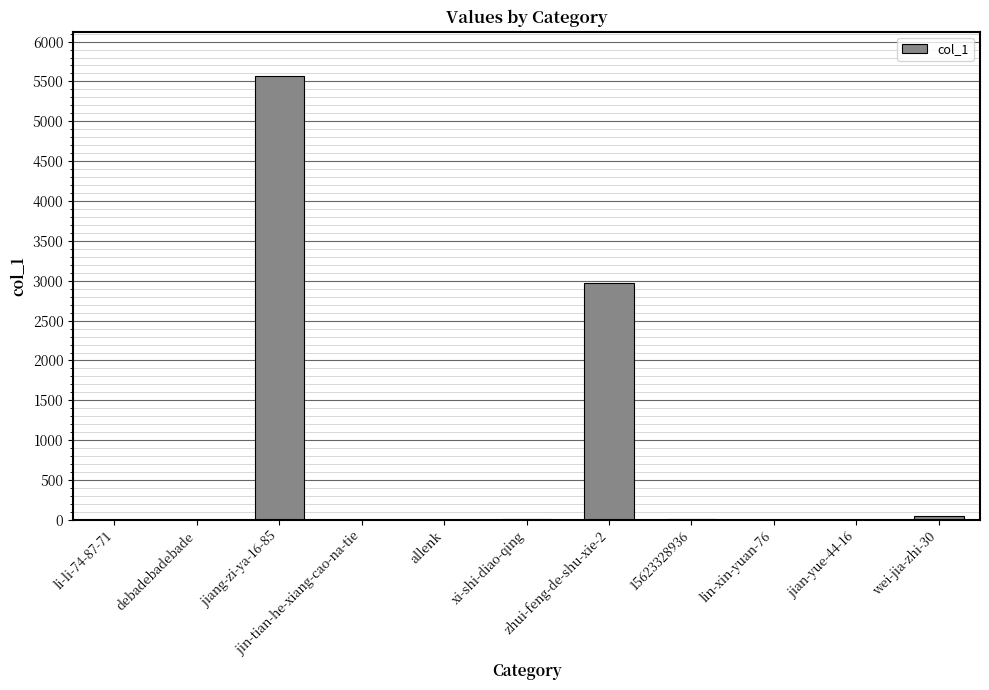

How many data points does each series have?

11